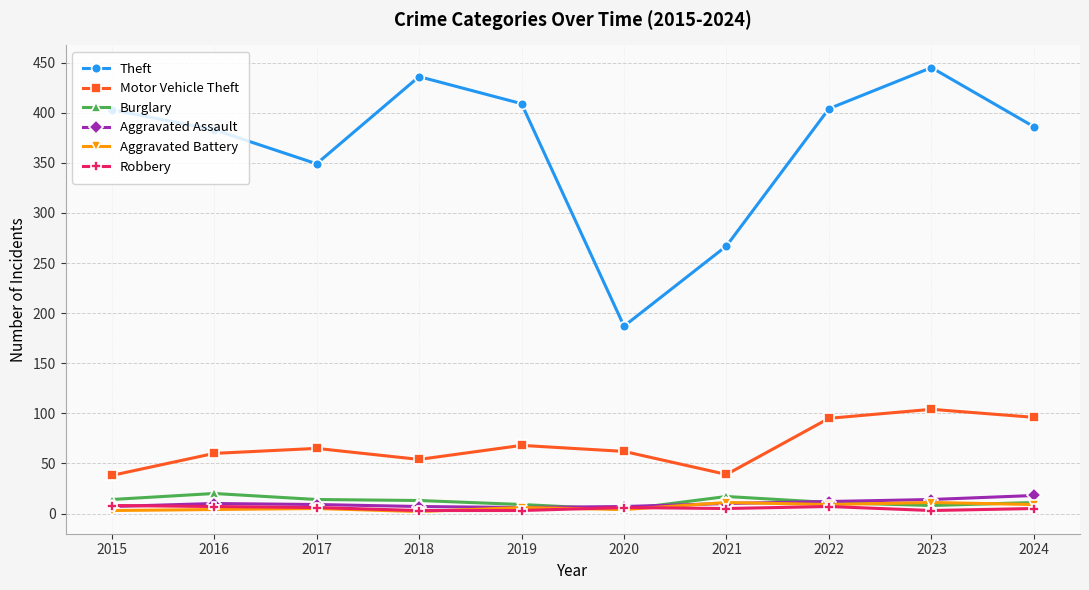

What is the highest value of the Burglary series?

20